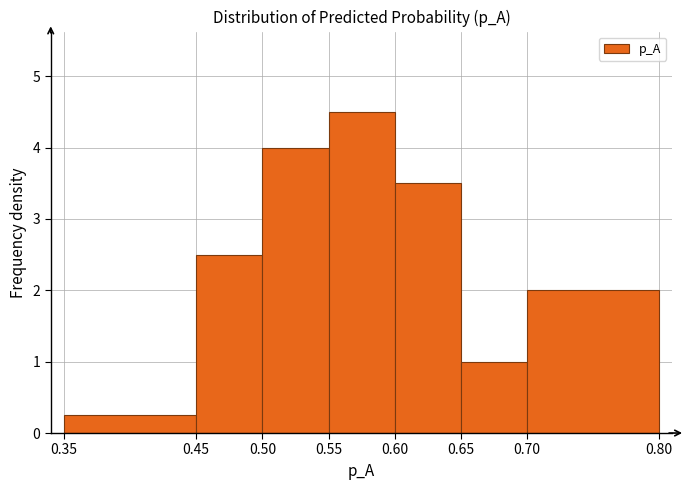

Reading left to right, transcribe this chart: for each bar, give the range it covers on the x-axis and its height. The values are not printed on the chart, so give them approximately, as read against the axis.

0.35 to 0.45: 0.3
0.45 to 0.50: 2.5
0.50 to 0.55: 4.0
0.55 to 0.60: 4.5
0.60 to 0.65: 3.5
0.65 to 0.70: 1.0
0.70 to 0.80: 2.0